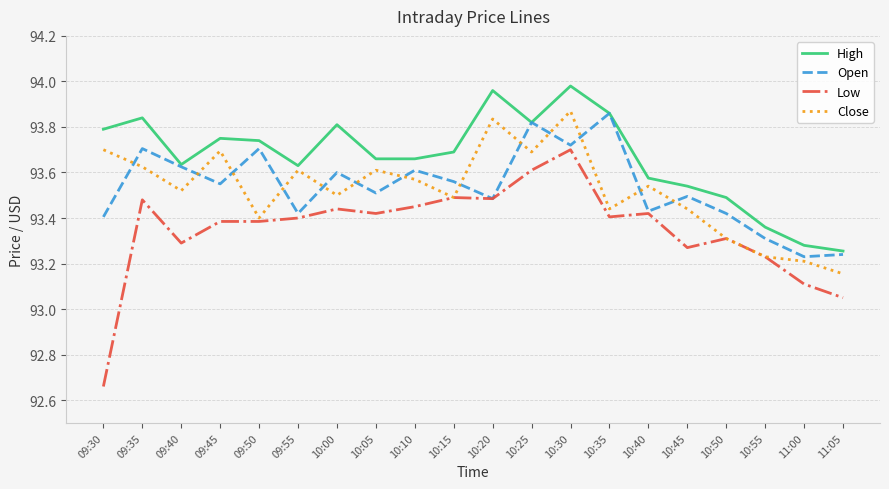

How many distinct data groups are displayed?

4